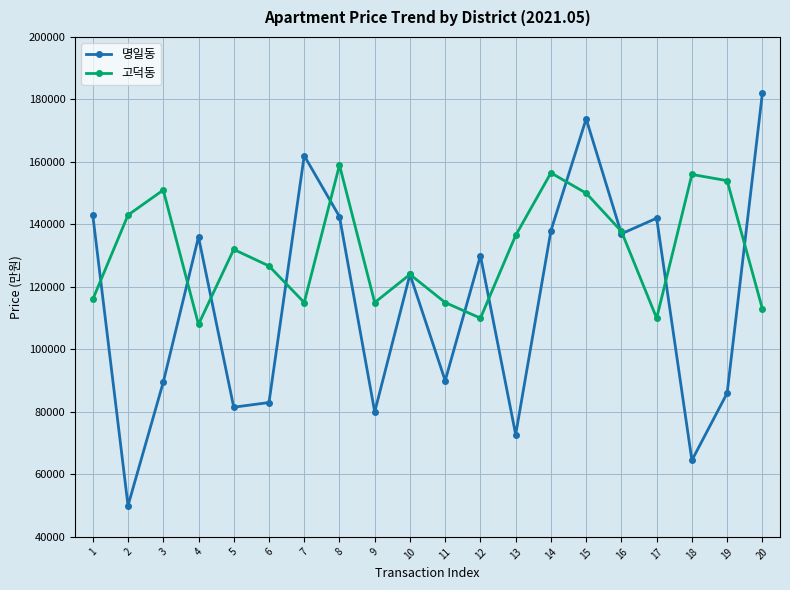

What is the total value across all series at 12?

240000